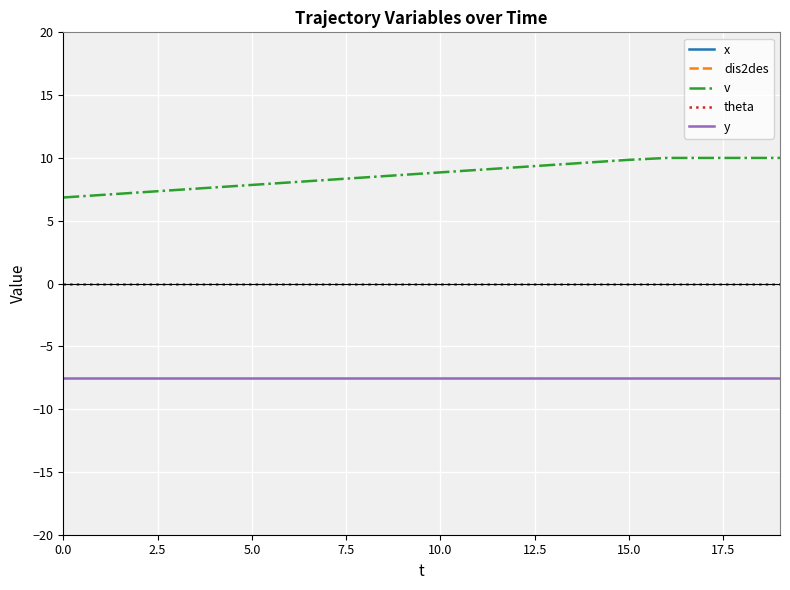

True or false: dis2des has more than 2 interior local peaks.

False